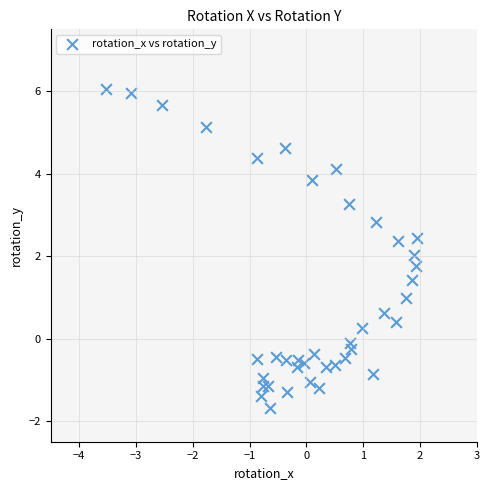

What is the range of Y values (max minus min)?

7.7